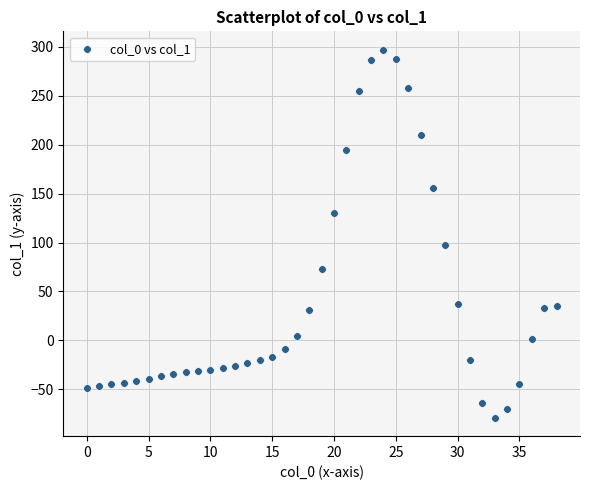

What Y value in the scatter plot is closest to 109?

97